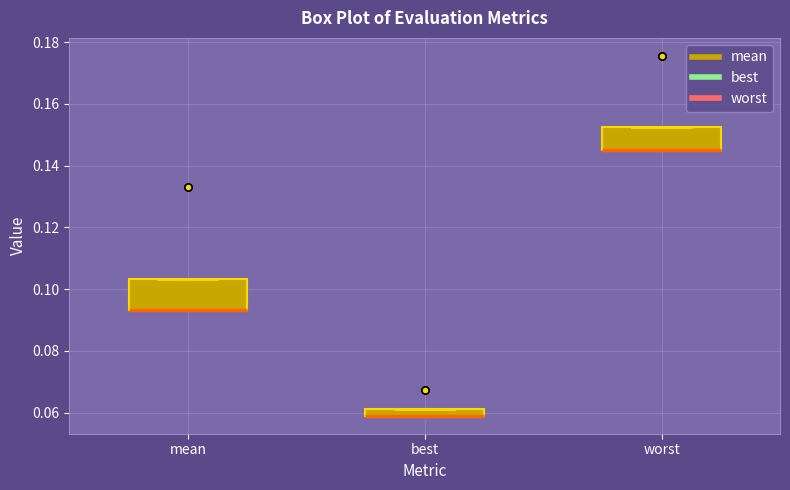

Comparing the boxes themselves (not the whiskers), which one is the tallest?

mean